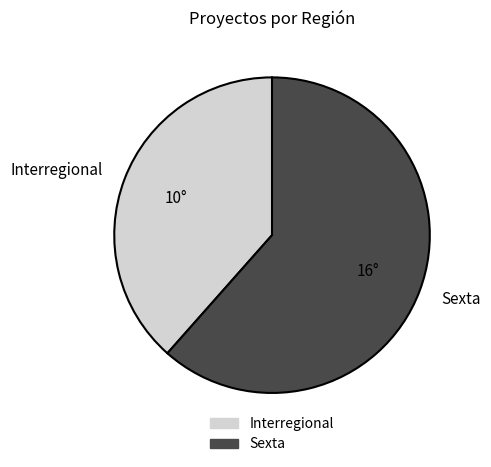

Do Sexta and Interregional together represent more than half of the pie?

Yes